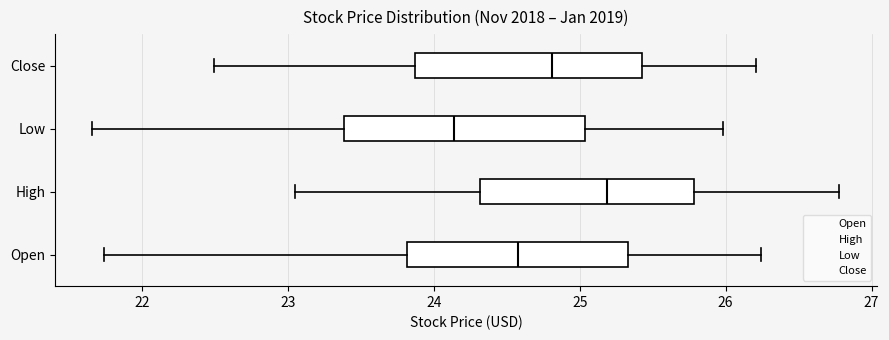

Reading bottom to top, transcribe this box plot: for each box, give where its median line is, the range the box spans, and where its two whiskers end, as read against the x-axis. The values are not printed on the chart, so give them approximately, as read against the axis.

Open: median 24.6, box 23.8 to 25.3, whiskers 21.7 to 26.2
High: median 25.2, box 24.3 to 25.8, whiskers 23.1 to 26.8
Low: median 24.1, box 23.4 to 25.0, whiskers 21.7 to 26.0
Close: median 24.8, box 23.9 to 25.4, whiskers 22.5 to 26.2